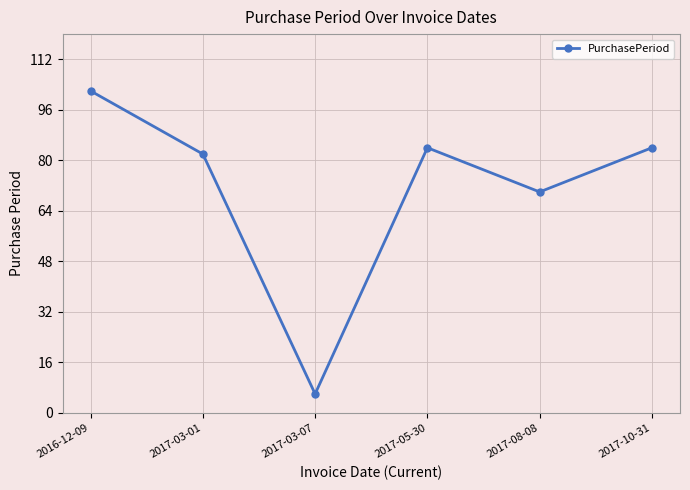

Does the chart display data point markers on the line(s)?

Yes